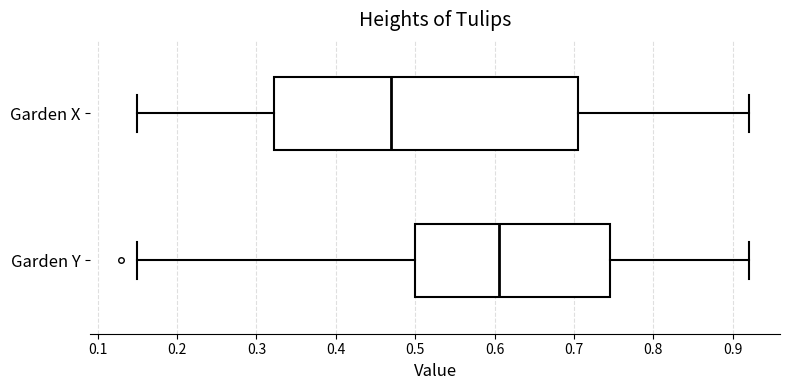

Which box has the furthest to the left median line?

Garden X